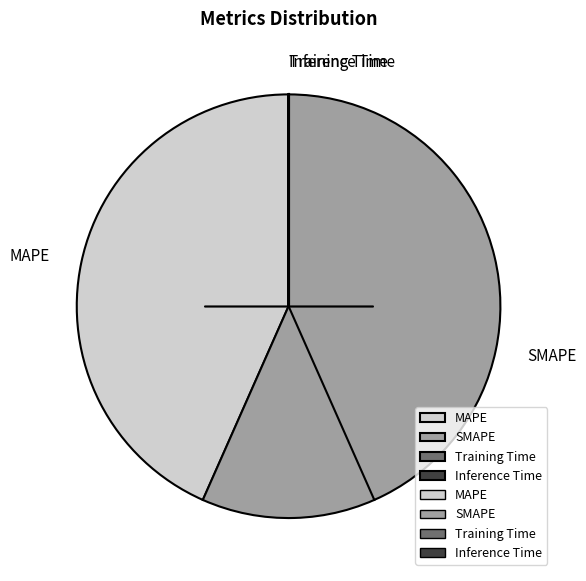

Does SMAPE represent more than half of the total?

Yes